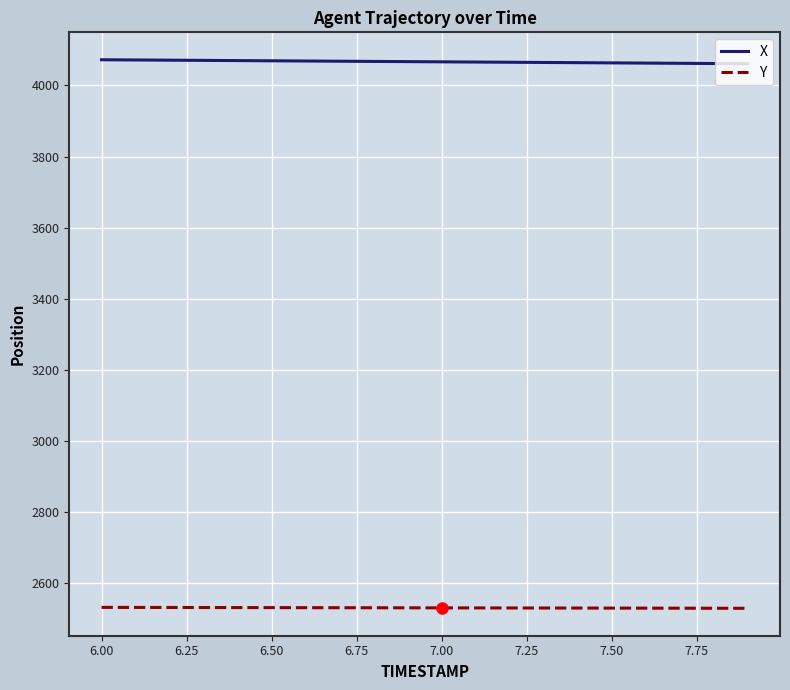

Which series has the largest total across all categories?

X